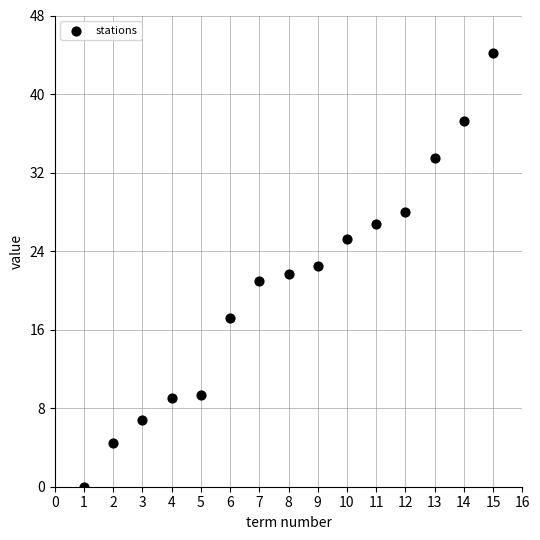

What is the range of Y values (max minus min)?

44.2